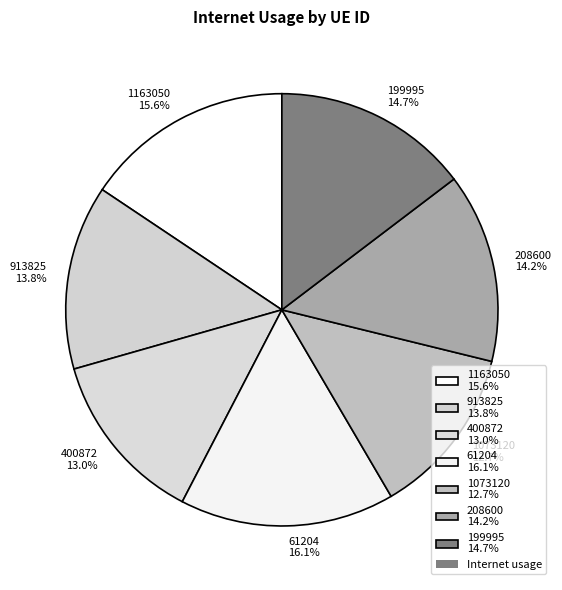

Which has a higher value, 913825 13.8% or 61204 16.1%?

61204 16.1%